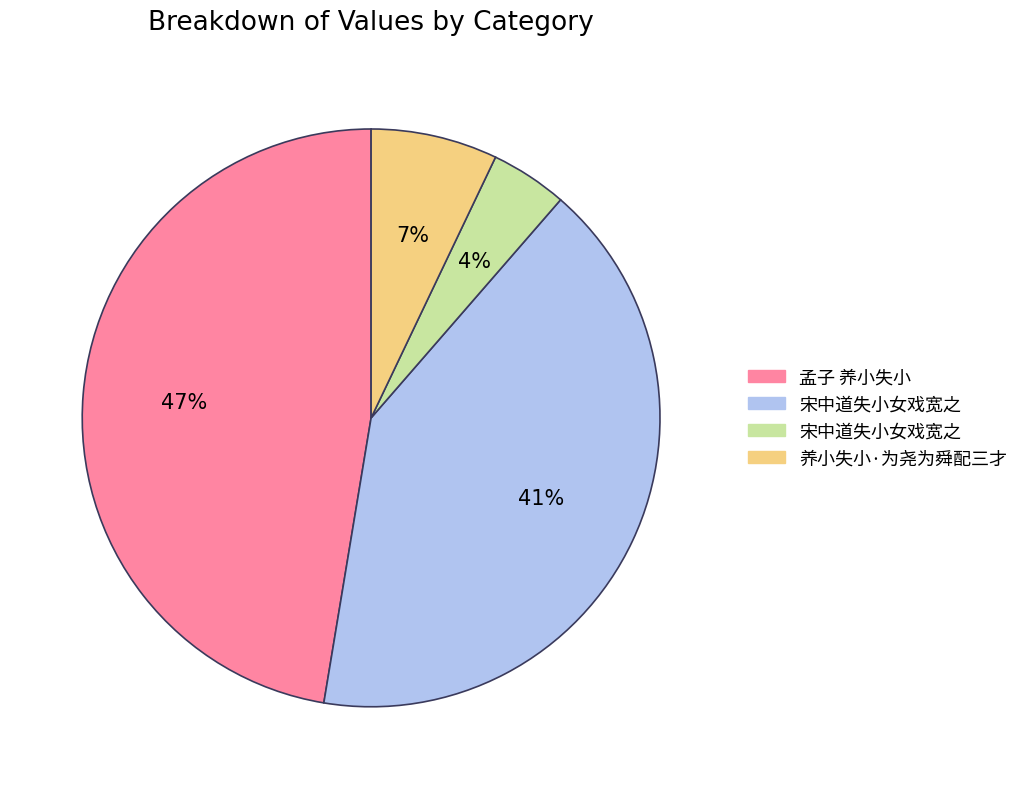

Is there a majority slice in this chart?

No